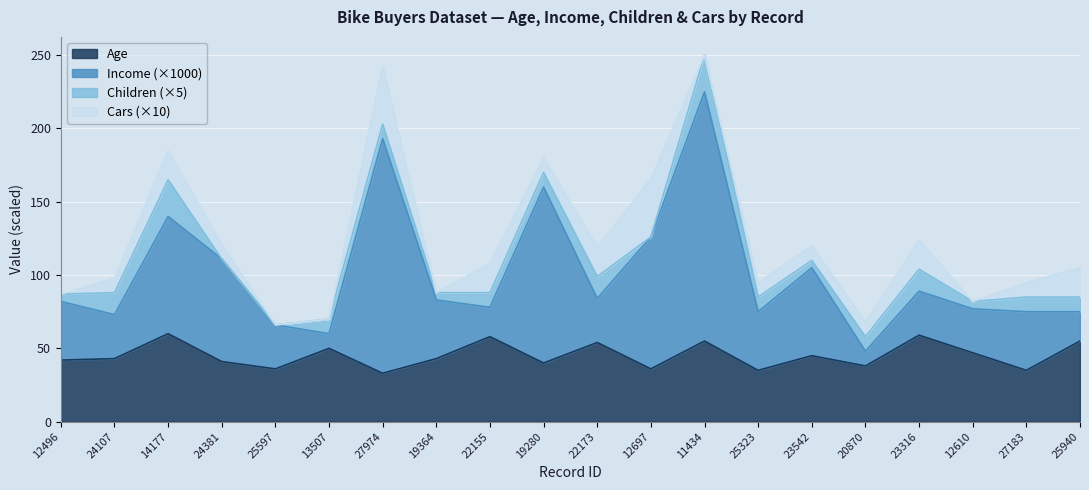

What is the maximum value for Income?

225